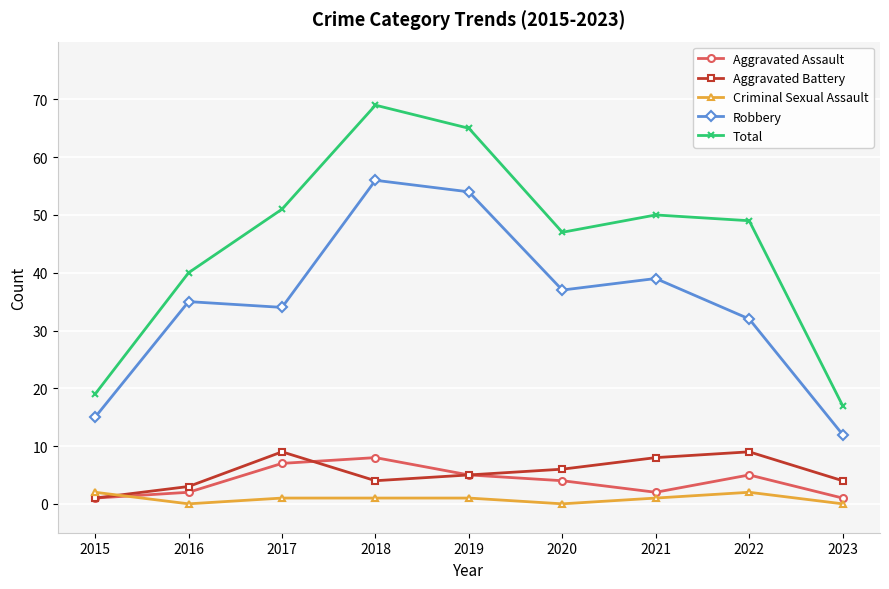

Is the value of Aggravated Battery at 2016 greater than the value of Criminal Sexual Assault at 2020?

Yes